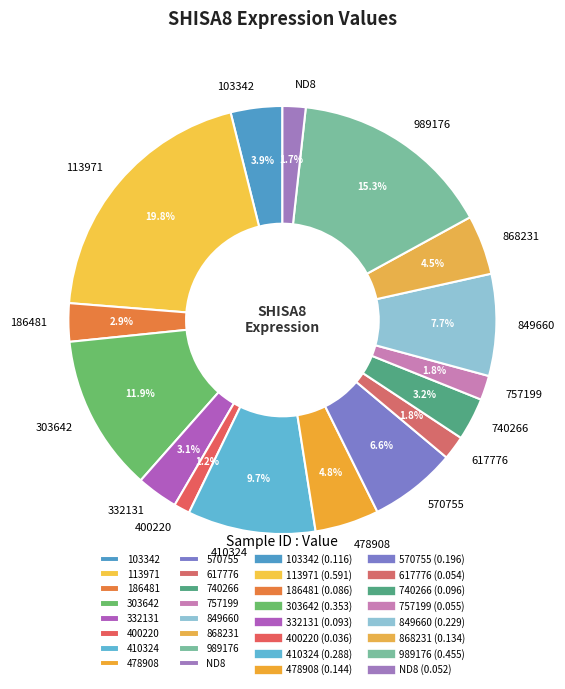

Which category has the biggest portion of the pie?

113971